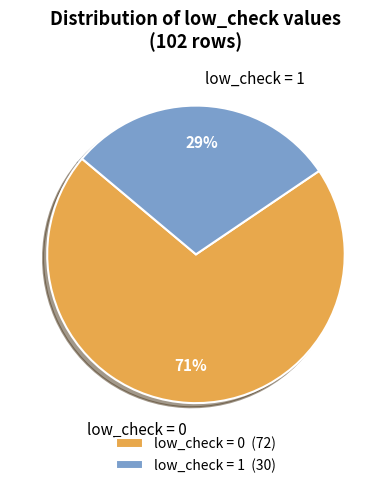

What is the ratio of the value at low_check = 0 to the value at low_check = 1?

2.4